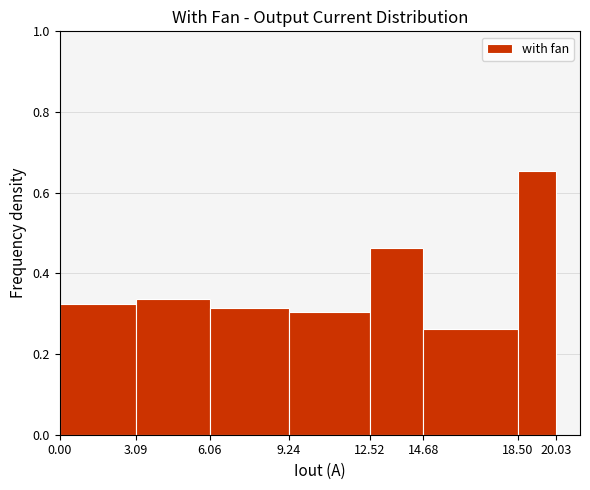

Reading left to right, transcribe this chart: for each bar, give the range it covers on the x-axis and its height. The values are not printed on the chart, so give them approximately, as read against the axis.

0.00 to 3.09: 0.32
3.09 to 6.06: 0.34
6.06 to 9.24: 0.32
9.24 to 12.52: 0.30
12.52 to 14.68: 0.46
14.68 to 18.50: 0.26
18.50 to 20.03: 0.66